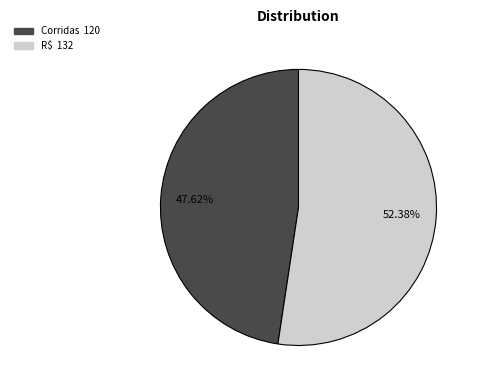

Combined, what portion of the pie is R$ and Corridas?

100.0%